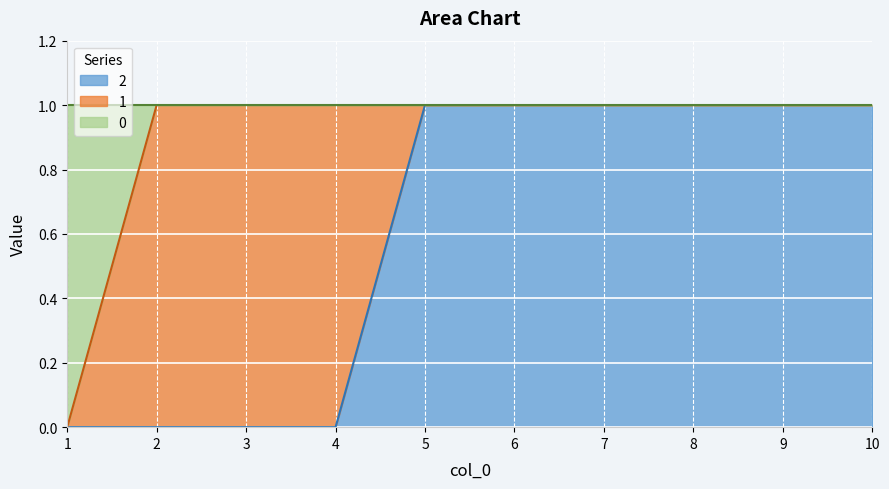

At which category is the sum across all series the highest?

5